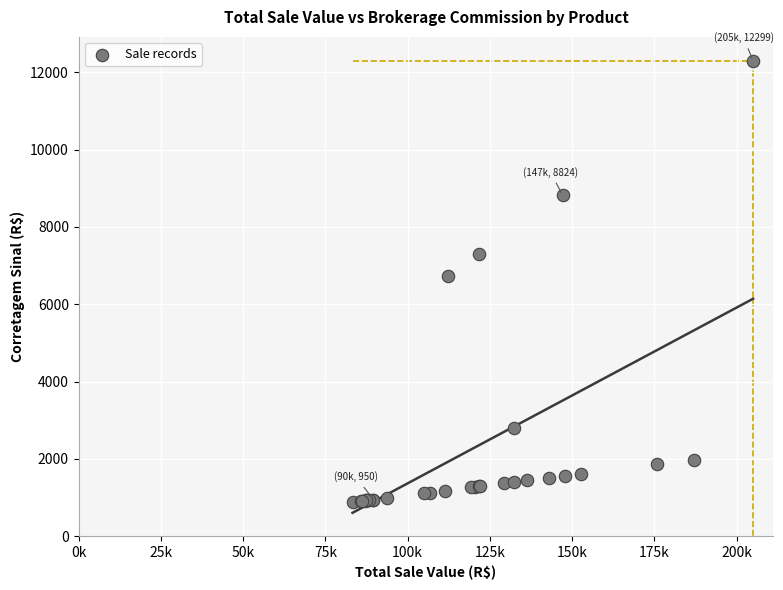

What Y value in the scatter plot is closest to 6590?

6741.9